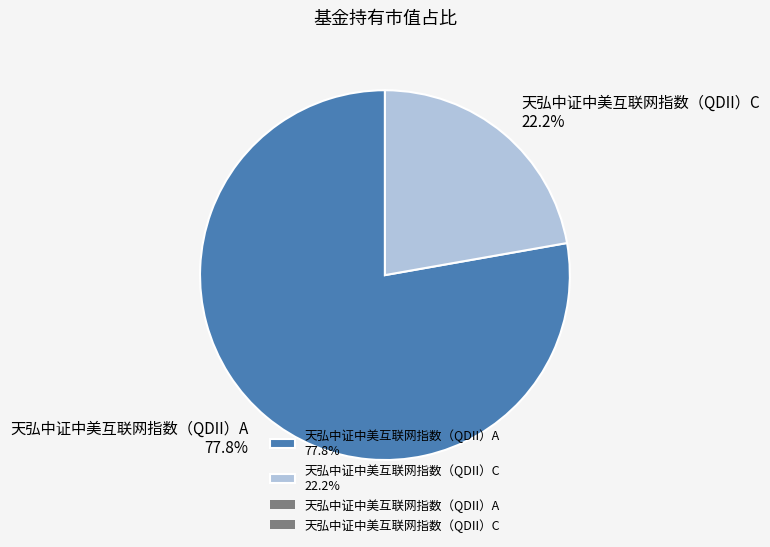

Does 天弘中证中美互联网指数（QDII）A represent more than half of the total?

Yes